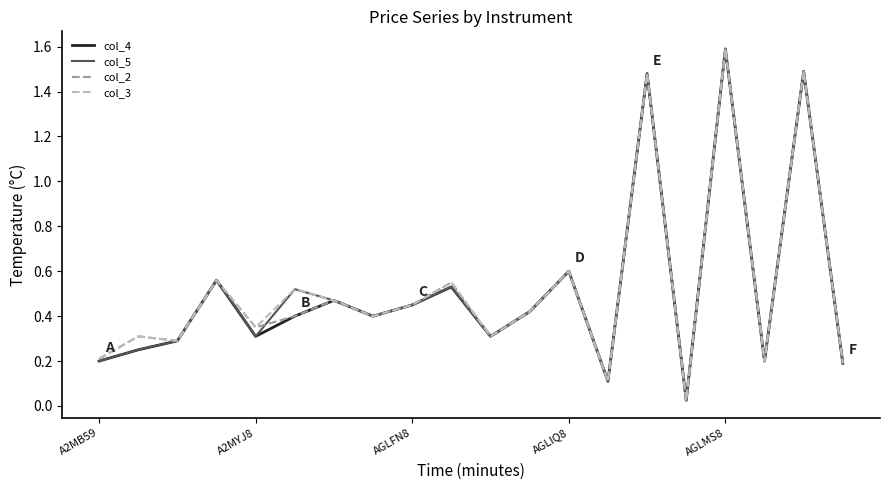

What is the maximum value for col_3?

1.6